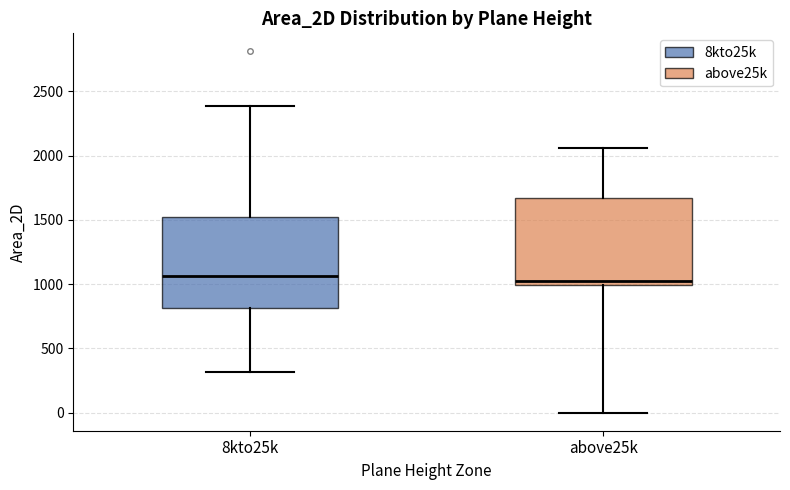

Reading left to right, read every box against the y-axis: the position of its median line, the range the box covers, and the ends of its whiskers. The values are not printed on the chart, so give them approximately, as read against the axis.

8kto25k: median 1050, box 800 to 1550, whiskers 300 to 2400
above25k: median 1000 (just above the box's lower edge), box 1000 to 1650, whiskers 0 to 2050